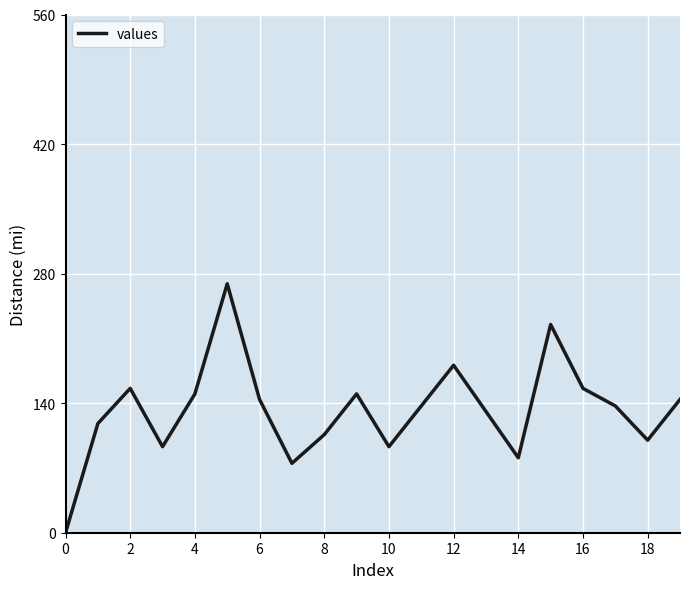

Does the chart have visible grid lines?

Yes